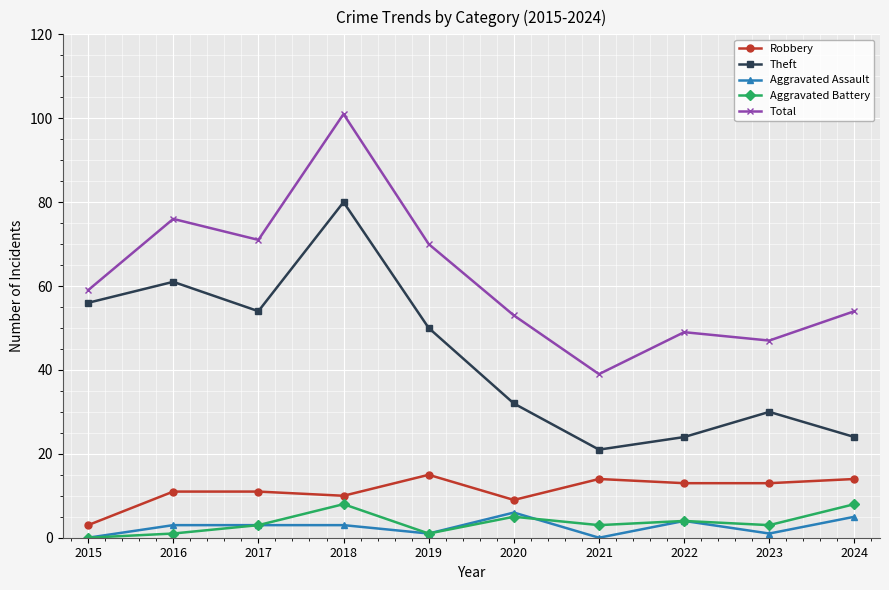

Is this an area chart (filled region under the line)?

No